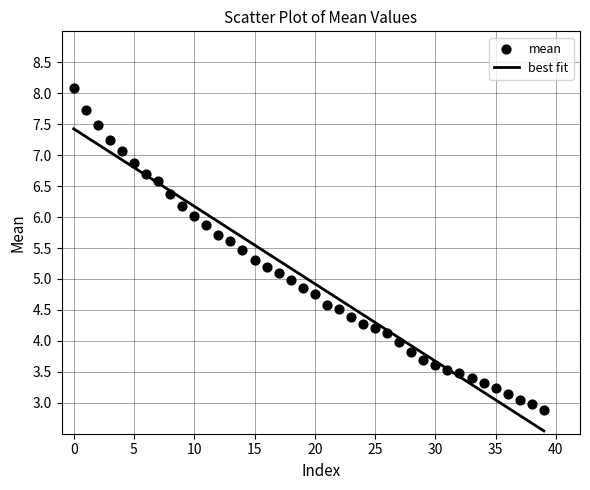

What is the range of Y values (max minus min)?

5.2